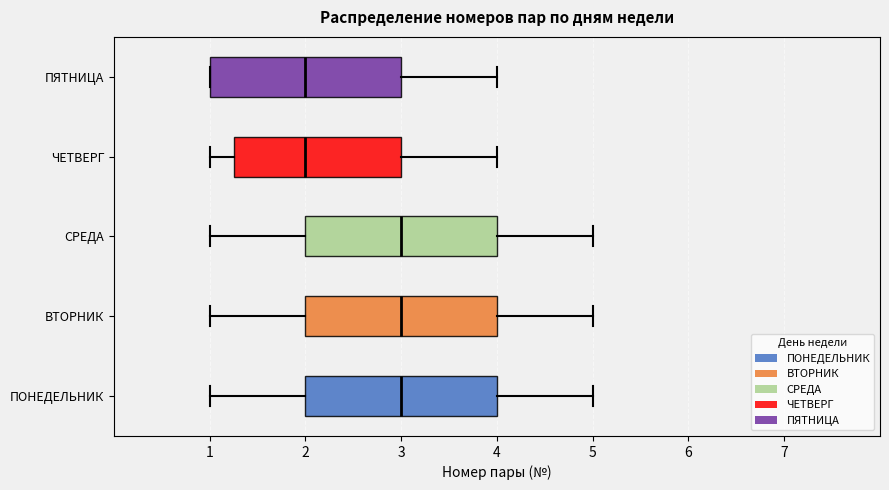

Reading bottom to top, transcribe this box plot: for each box, give where its median line is, the range the box spans, and where its two whiskers end, as read against the x-axis. The values are not printed on the chart, so give them approximately, as read against the axis.

ПОНЕДЕЛЬНИК: median 3.0, box 2.0 to 4.0, whiskers 1.0 to 5.0
ВТОРНИК: median 3.0, box 2.0 to 4.0, whiskers 1.0 to 5.0
СРЕДА: median 3.0, box 2.0 to 4.0, whiskers 1.0 to 5.0
ЧЕТВЕРГ: median 2.0, box 1.3 to 3.0, whiskers 1.0 to 4.0
ПЯТНИЦА: median 2.0, box 1.0 to 3.0, whiskers 1.0 to 4.0